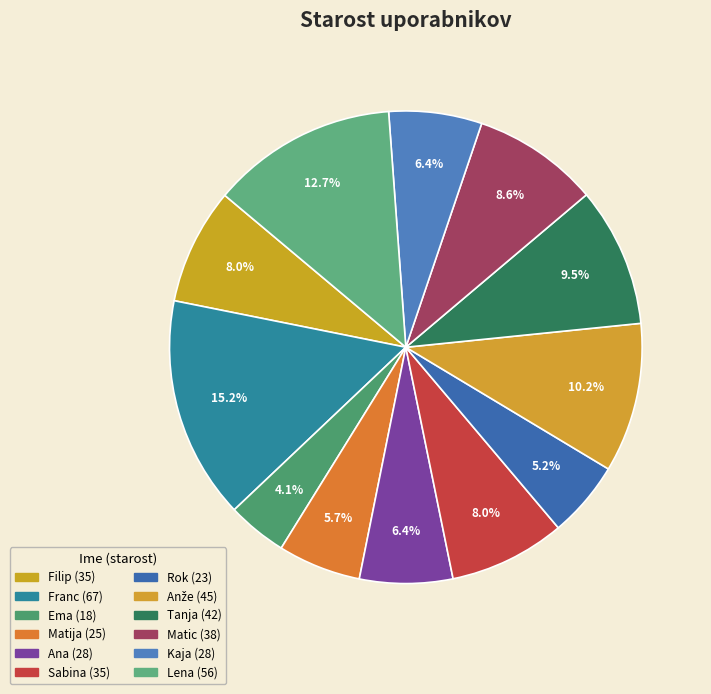

What percentage is the Kaja slice, to the nearest percent?

6%